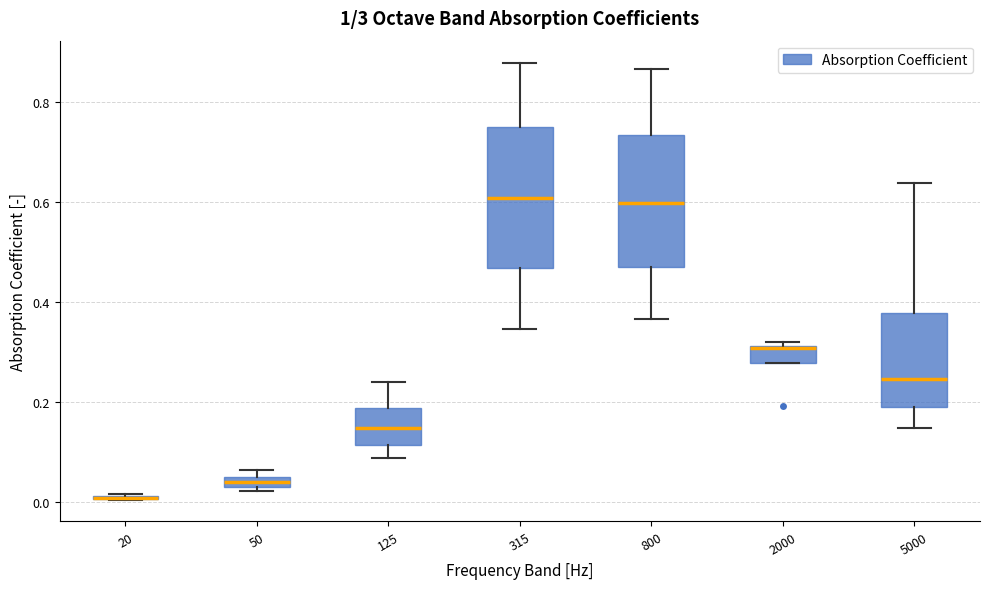

Where is the lower edge of the box at x = 50 on the y-axis? The values are not printed on the chart, so give them approximately, as read against the axis.

0.04